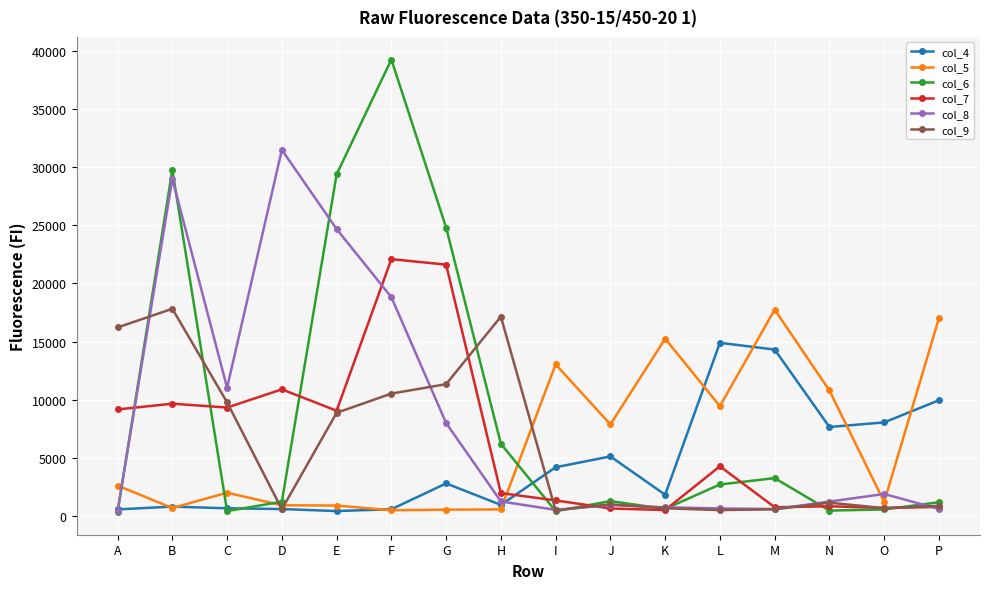

What is the difference between the col_7 values at J and F?

21414